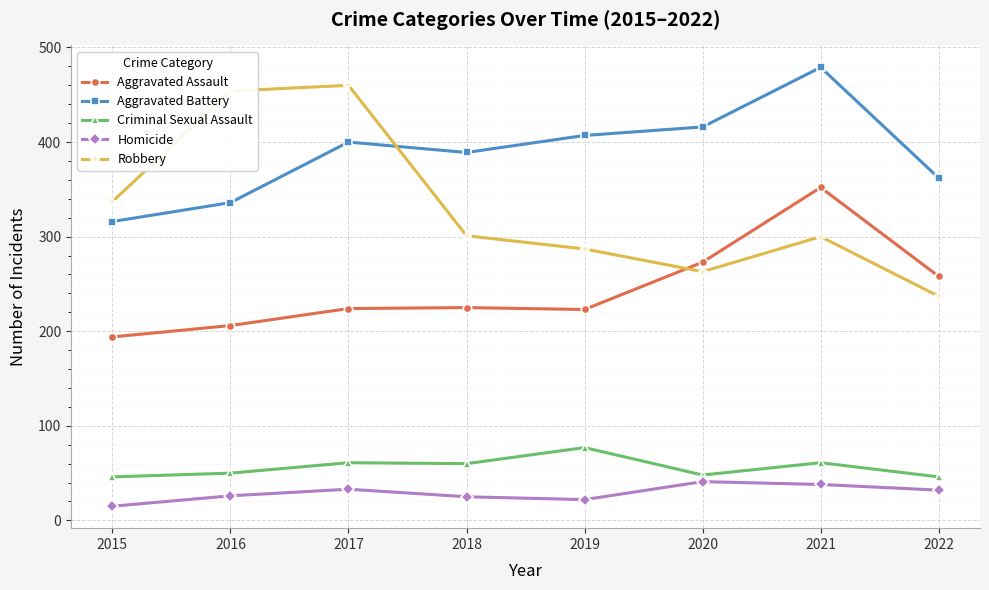

At which category does Aggravated Battery reach its first local peak?

2017